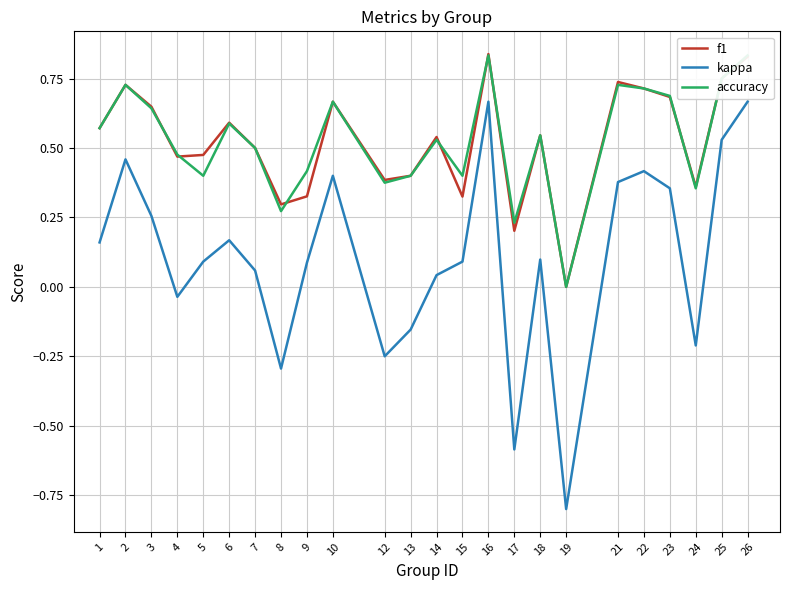

What is the greatest value displayed?

0.8